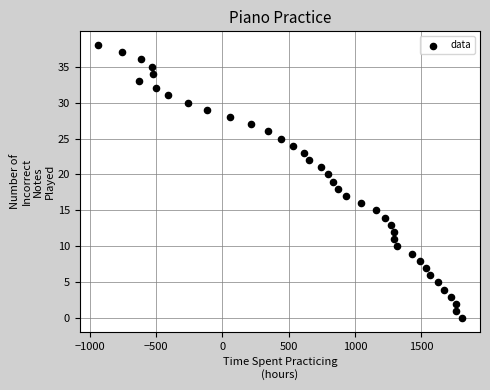

What is the range of Y values (max minus min)?

38